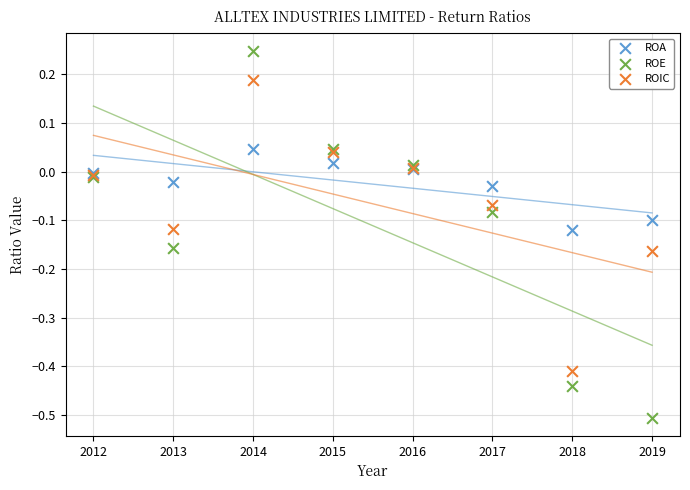

Which series reaches the maximum Y coordinate?

ROE